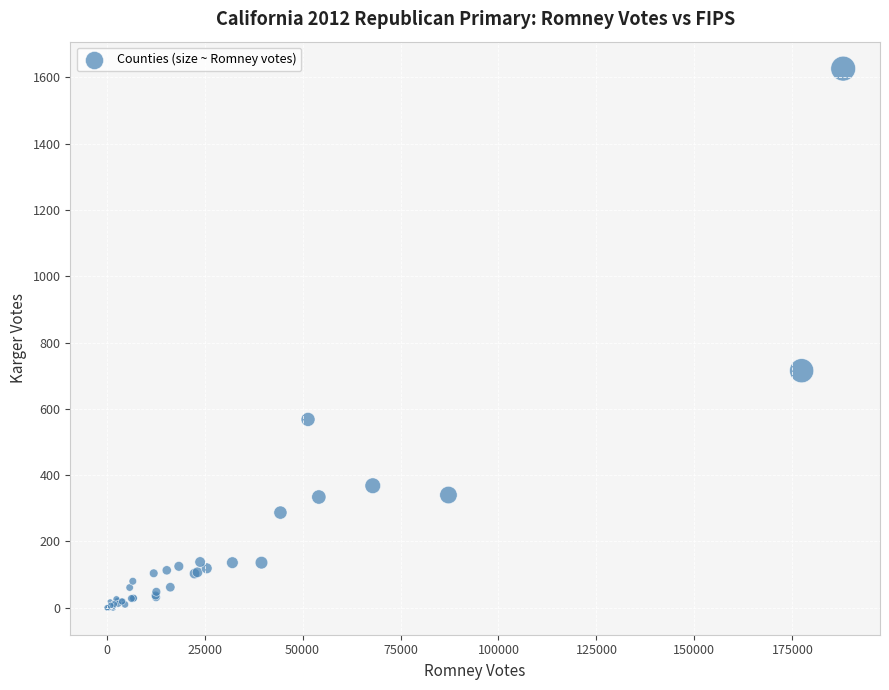

What Y value in the scatter plot is closest to 813?

715